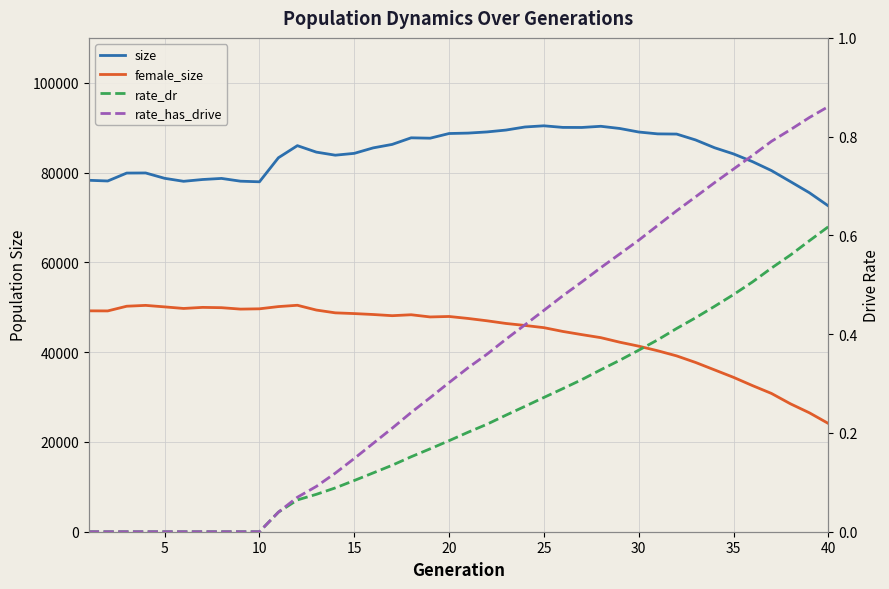

Is the value of female_size at 22 greater than the value of rate_dr at 20?

Yes